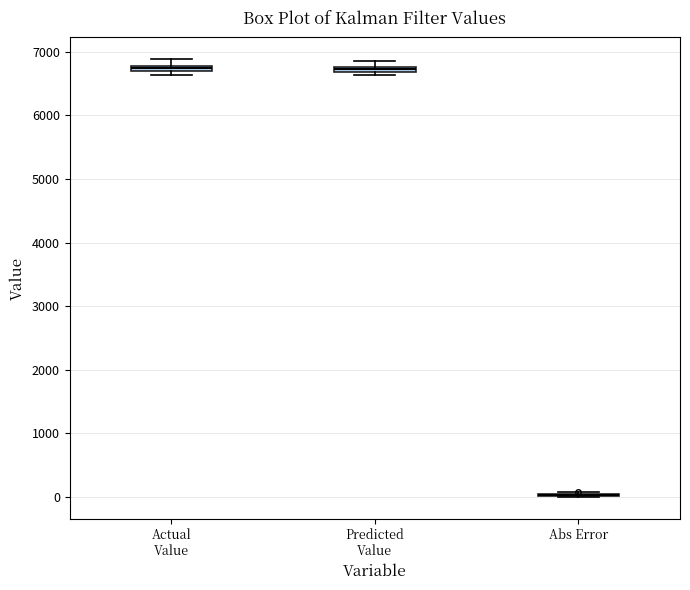

Where is the upper edge of the box for Predicted Value on the y-axis? The values are not printed on the chart, so give them approximately, as read against the axis.

6800